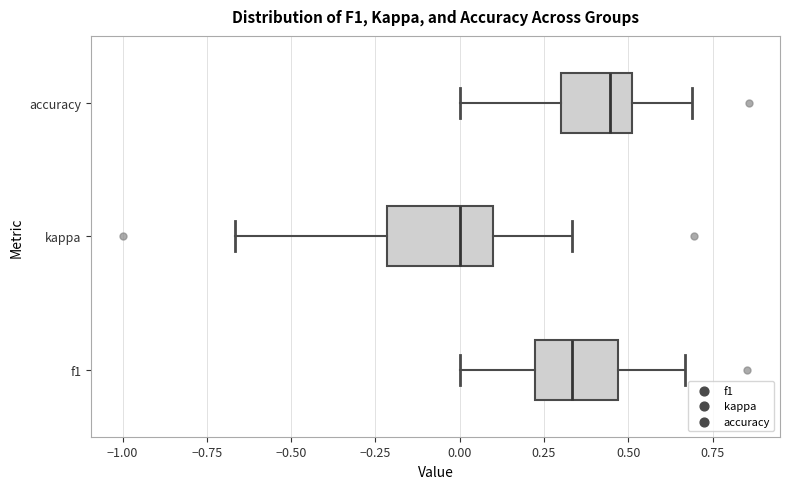

Which box is the widest, from its left edge to its right edge?

kappa